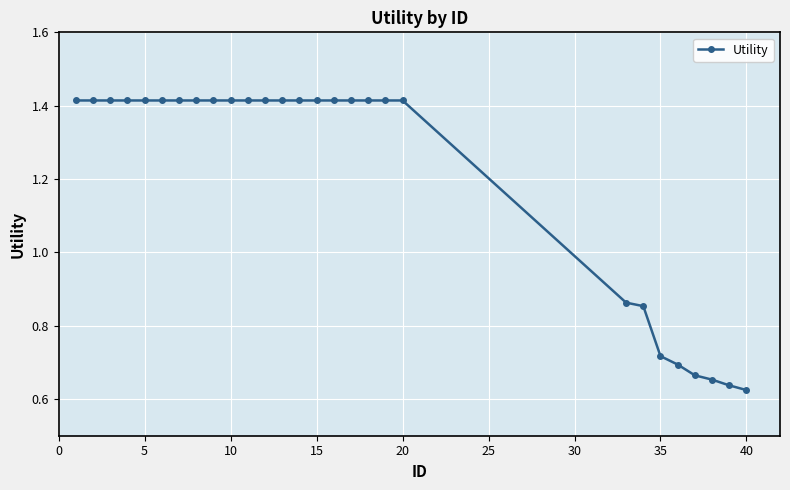

Count the number of data series in this chart.

1